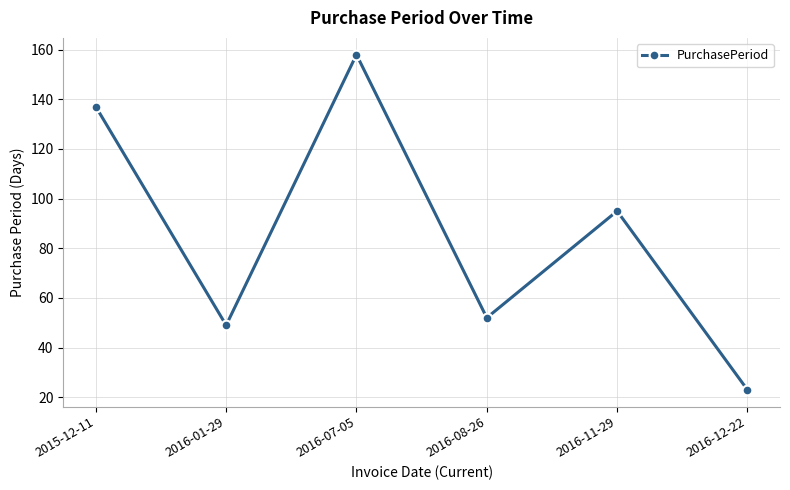

What is the difference between the maximum and minimum values?

135